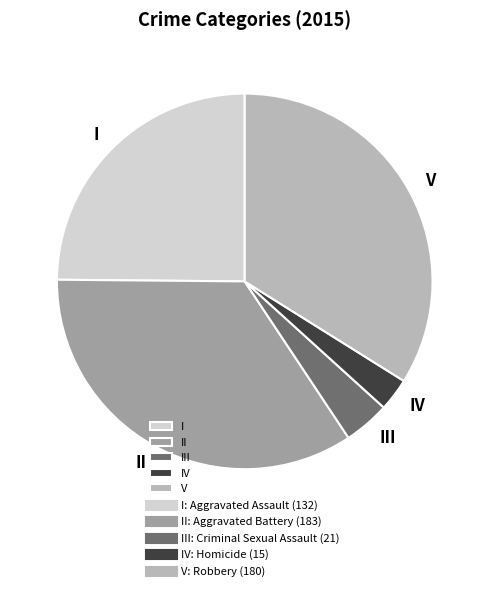

Approximately how many times larger is the value at I compared to V?

0.7